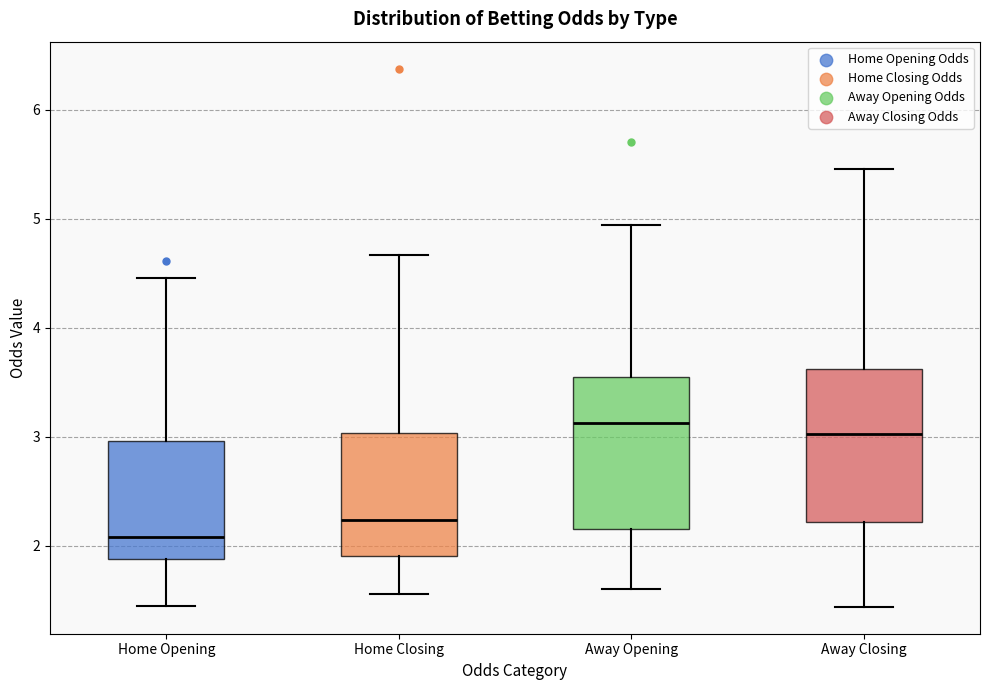

Reading left to right, transcribe this box plot: for each box, give where its median line is, the range the box spans, and where its two whiskers end, as read against the y-axis. The values are not printed on the chart, so give them approximately, as read against the axis.

Home Opening: median 2.1, box 1.9 to 3.0, whiskers 1.5 to 4.5
Home Closing: median 2.2, box 1.9 to 3.0, whiskers 1.6 to 4.7
Away Opening: median 3.1, box 2.2 to 3.6, whiskers 1.6 to 4.9
Away Closing: median 3.0, box 2.2 to 3.6, whiskers 1.4 to 5.5